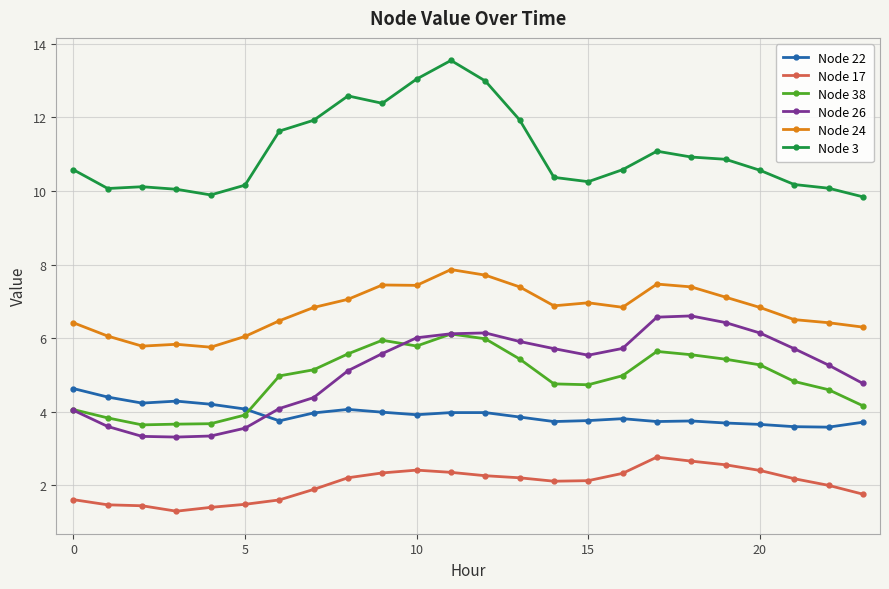

True or false: Node 24 and Node 22 intersect in this chart.

False